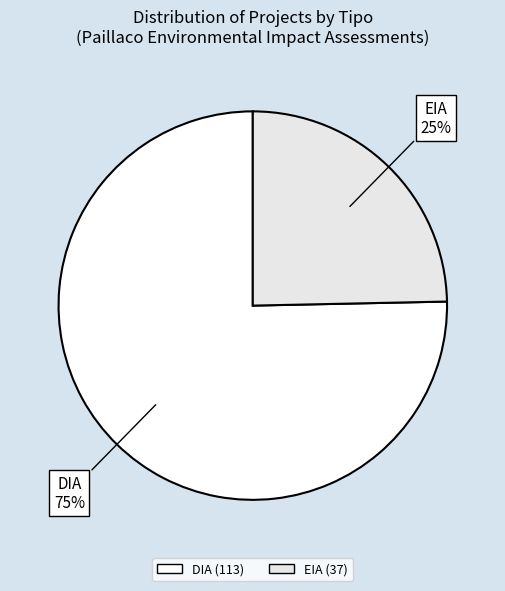

To the nearest percent, what is the combined percentage of EIA and DIA?

100%